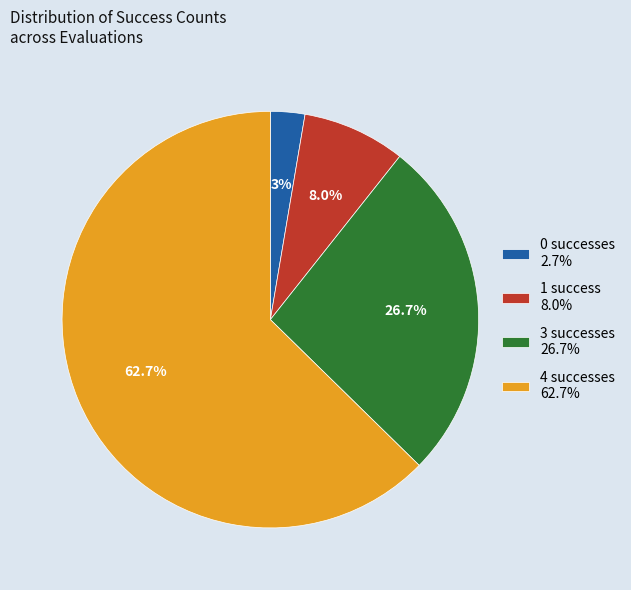

Rank the categories by value from lowest to highest.

0, 1, 3, 4